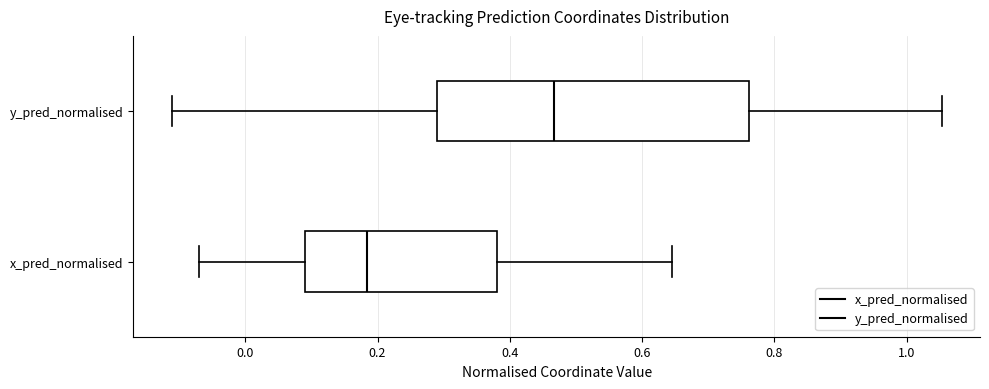

Comparing the boxes themselves (not the whiskers), which one is the widest?

y_pred_normalised